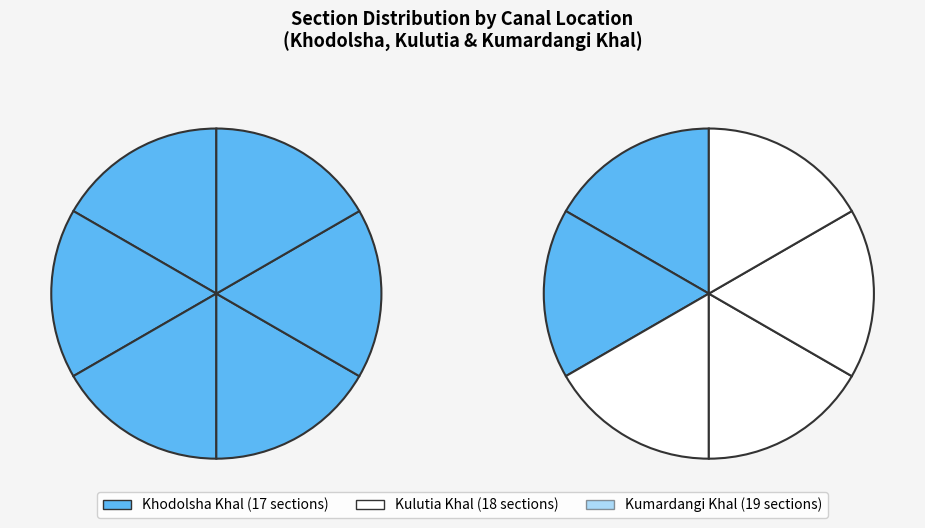

Is it true that Kulutia Khal is 33% of the pie?

True